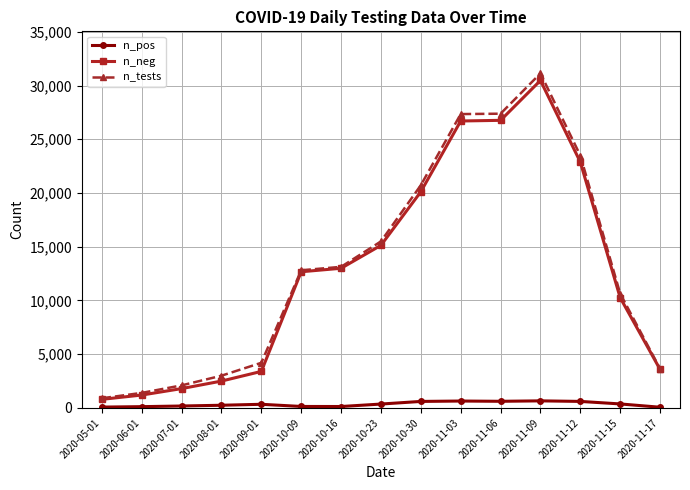

What is the difference between the n_tests values at 2020-10-16 and 2020-07-01?

11030